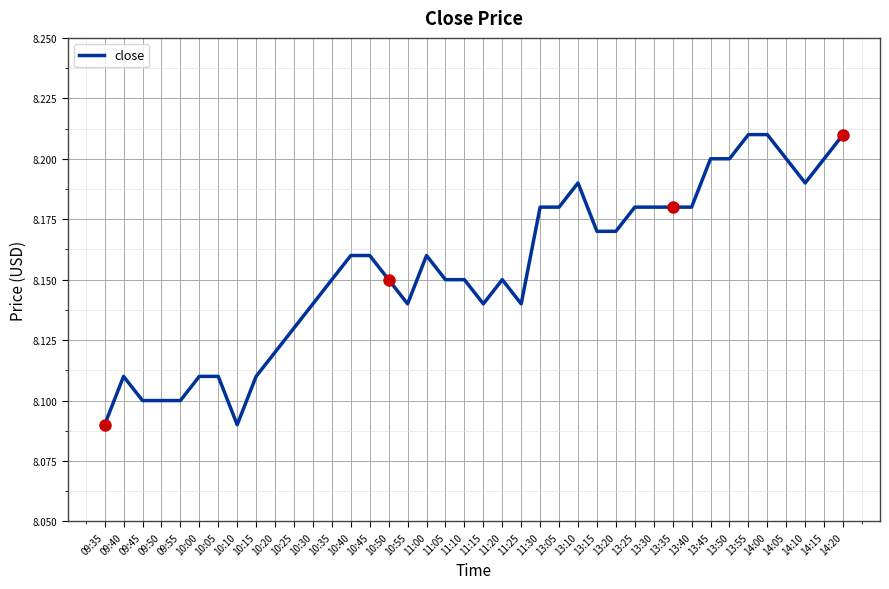

What is the ratio of the value at 14:15 to the value at 14:05?

1.0